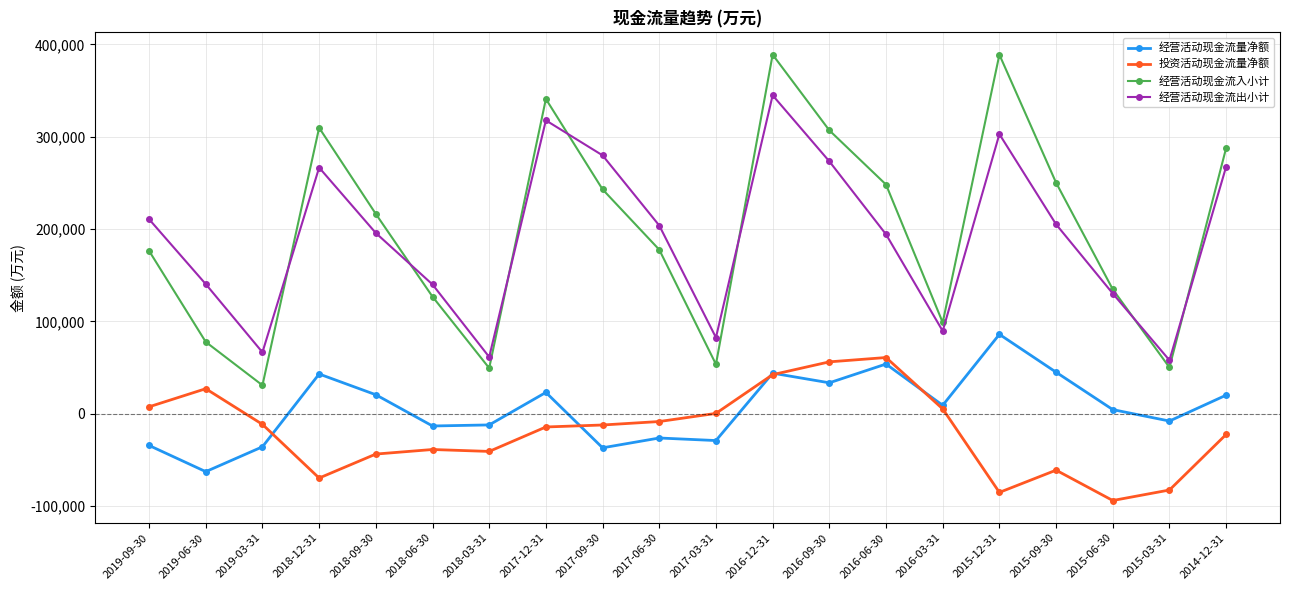

Read the 经营活动现金流出小计 value at 2015-12-31.

302851